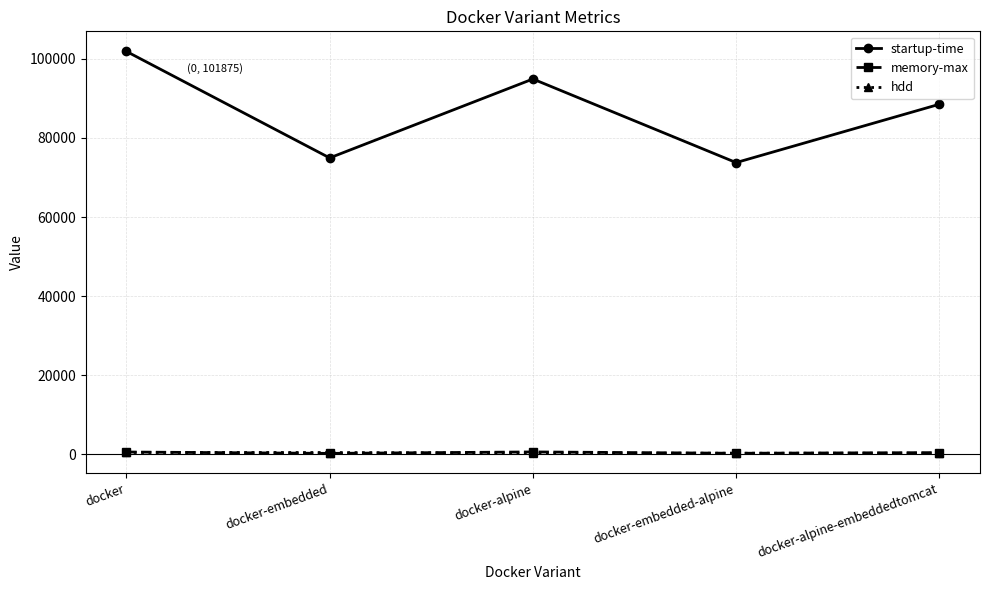

How many distinct data groups are displayed?

3